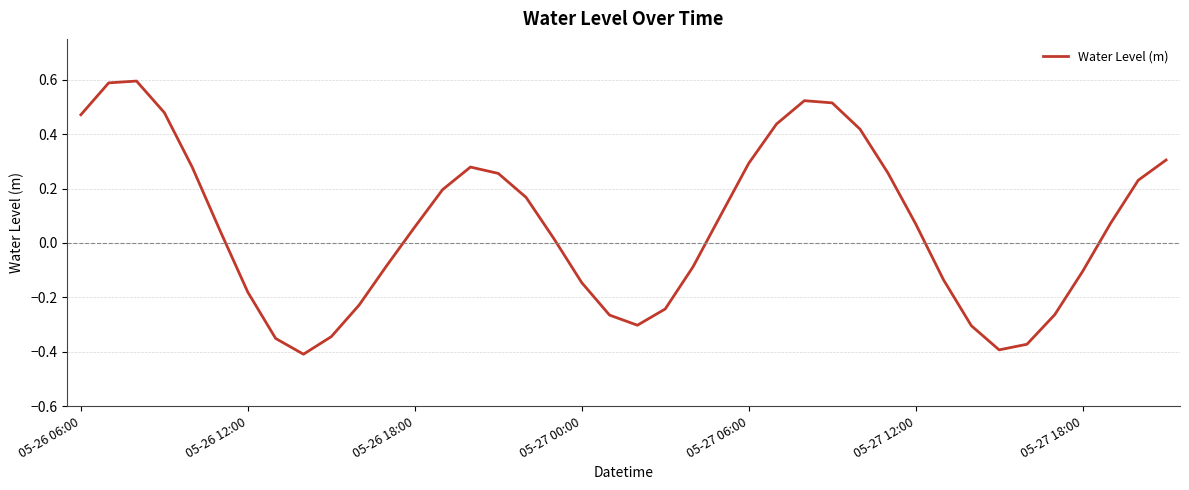

What is the greatest value displayed?

0.6